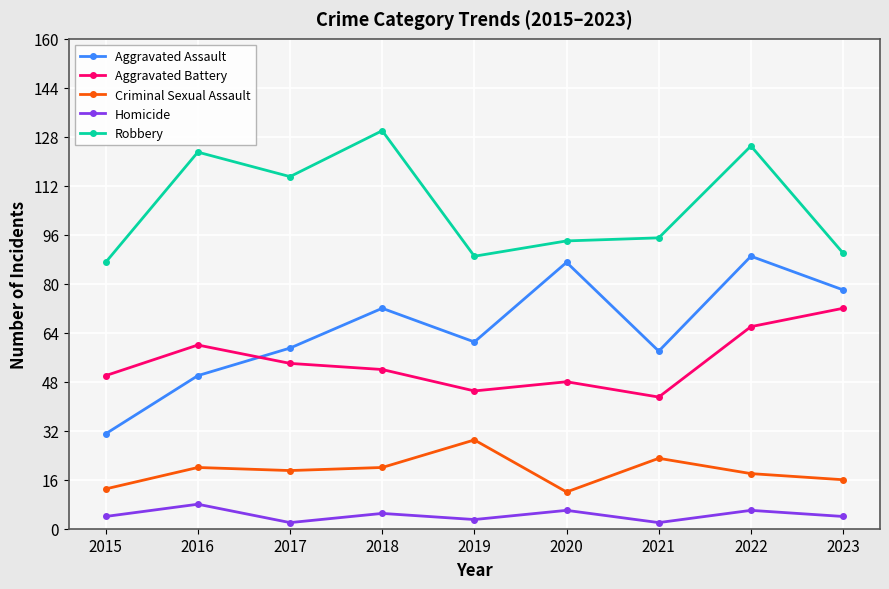

How many lines are shown in the chart?

5